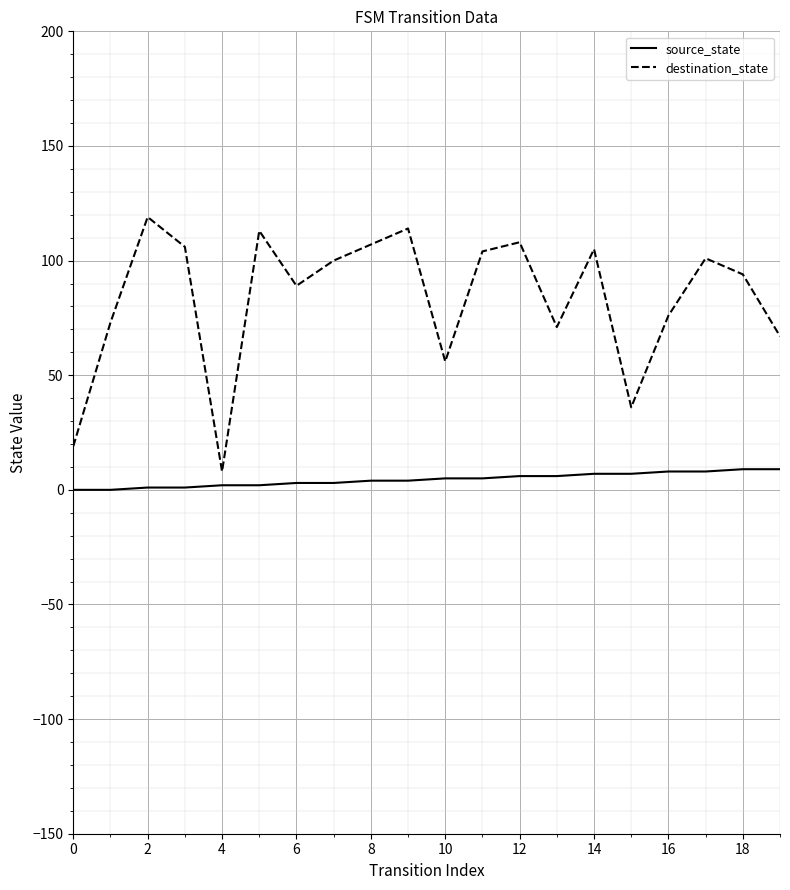

Which series has the largest range (max minus min)?

destination_state